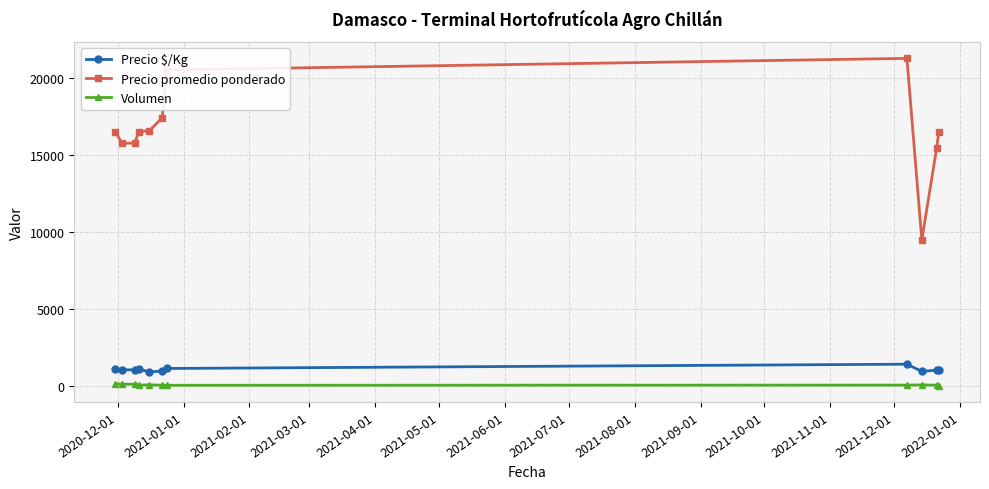

What is the difference between the second highest and second lowest values in the Precio promedio ponderado series?

5045